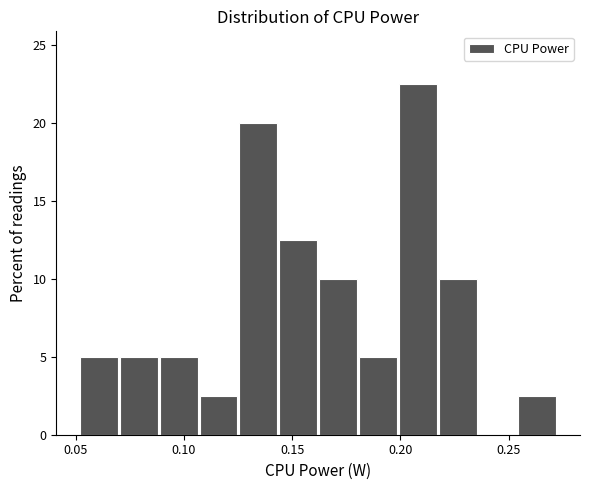

Around what value on the x-axis is the tallest bar? Give the approximate position of its centre, as read against the axis.

0.210